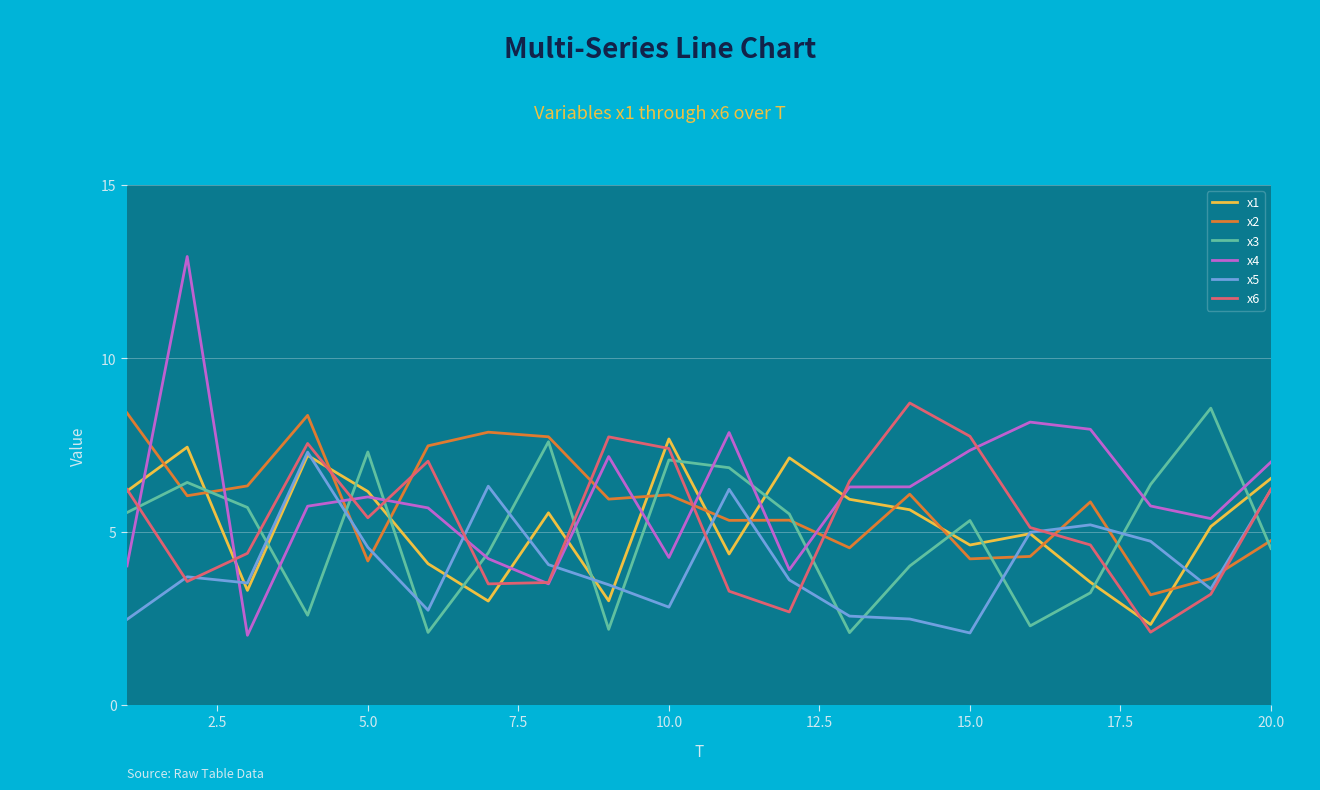

True or false: x2 and x6 cross at least once.

True